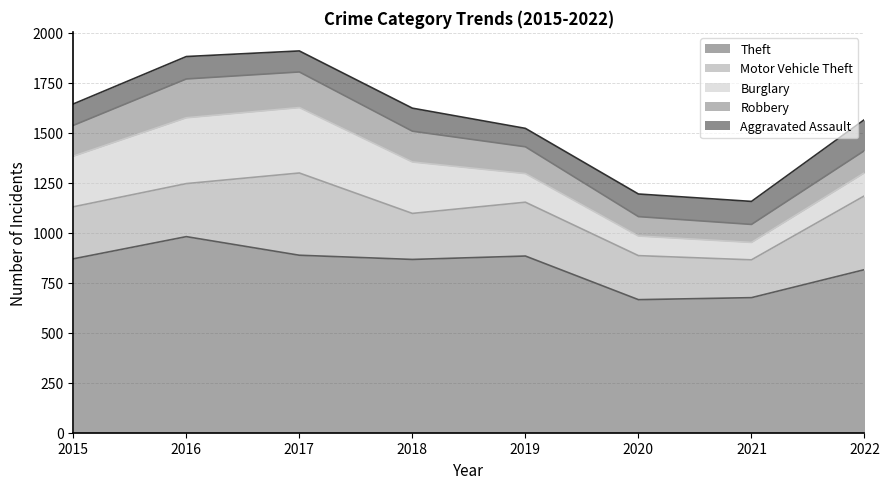

At which label is Robbery closest to 142?

2019